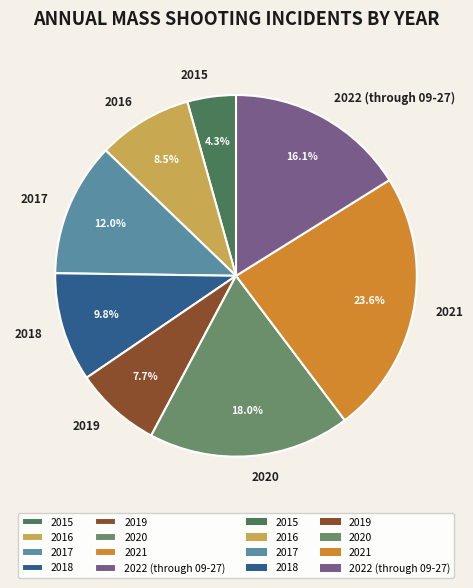

To the nearest percent, what percentage of the pie is 2022 (through 09-27)?

16%